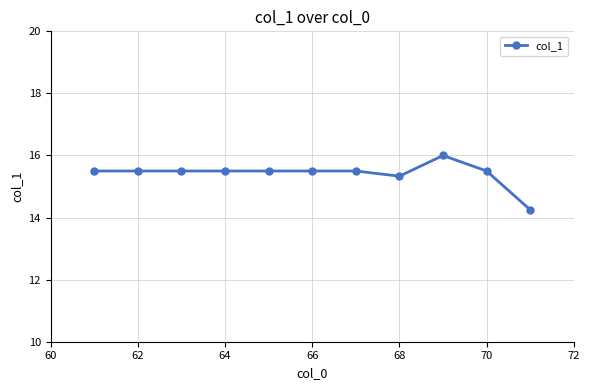

True or false: there are more than 0 points higher than both neighbors.

True